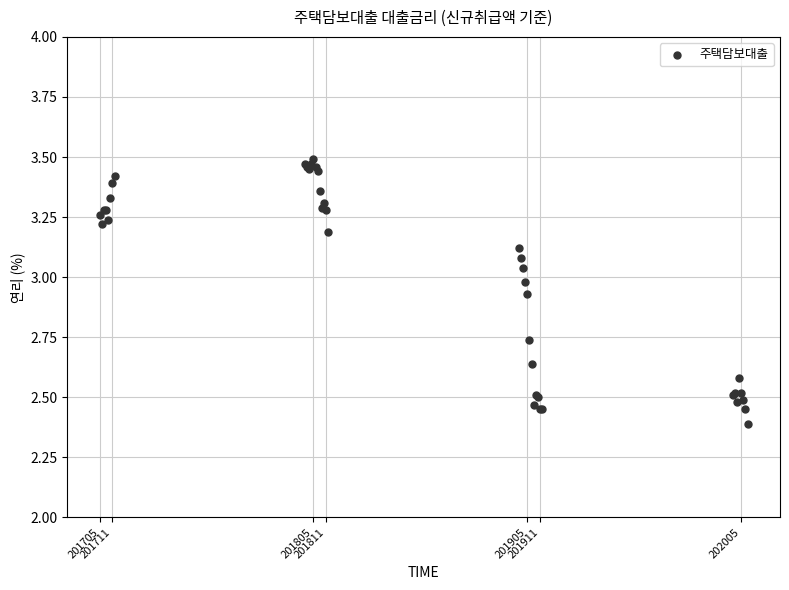

What Y value in the scatter plot is closest to 2?

2.4